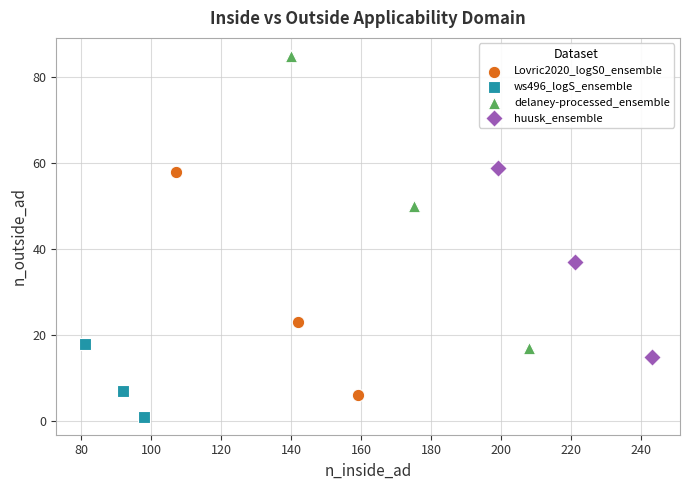

What are all the series names shown in the legend?

Lovric2020_logS0_ensemble, ws496_logS_ensemble, delaney-processed_ensemble, huusk_ensemble